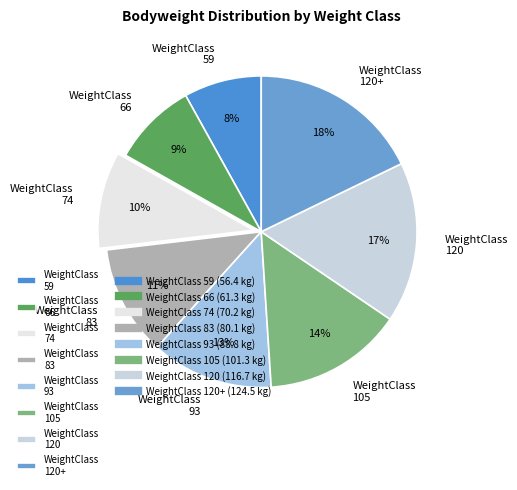

Rank the categories by value from highest to lowest.

WeightClass 120+, WeightClass 120, WeightClass 105, WeightClass 93, WeightClass 83, WeightClass 74, WeightClass 66, WeightClass 59